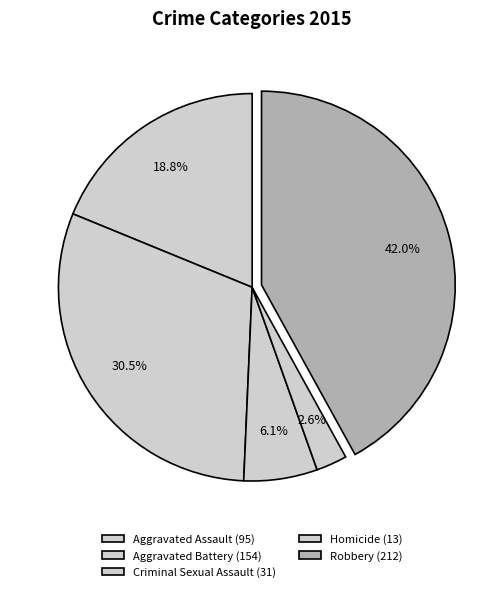

Is Homicide the majority of the pie?

No